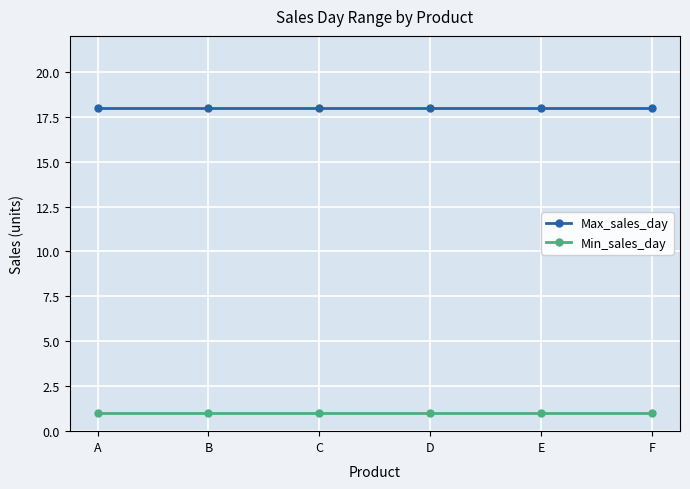

How many distinct data groups are displayed?

2